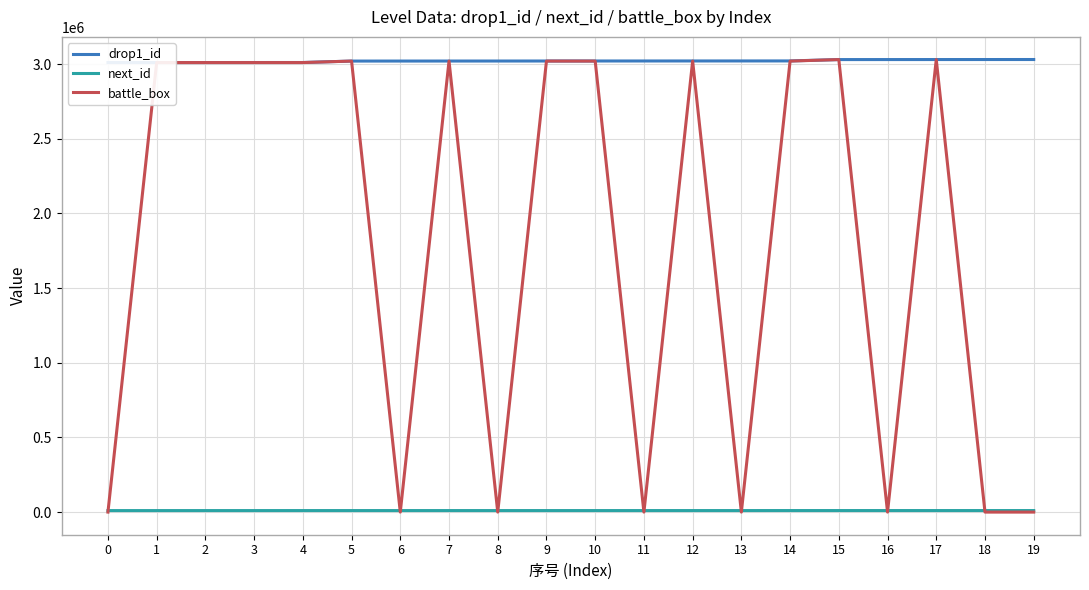

Is it true that next_id equals 10207 at 10?

True